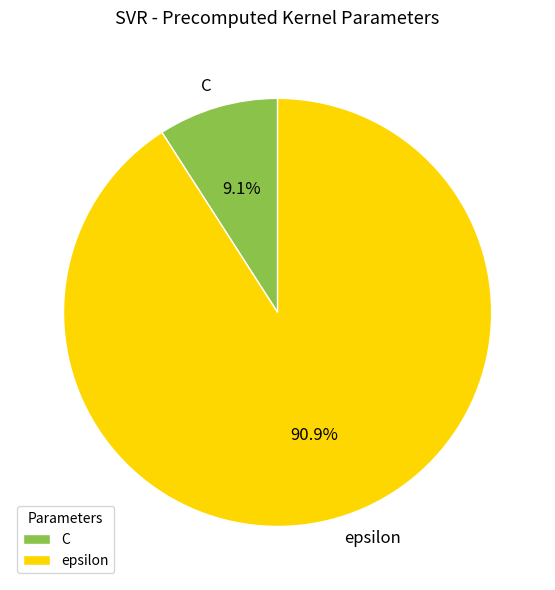

What percentage is NOT represented by C?

90.9%